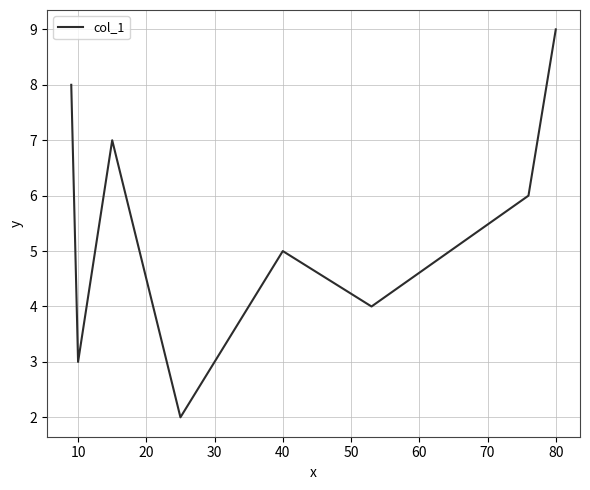

Is this an area chart (filled region under the line)?

No